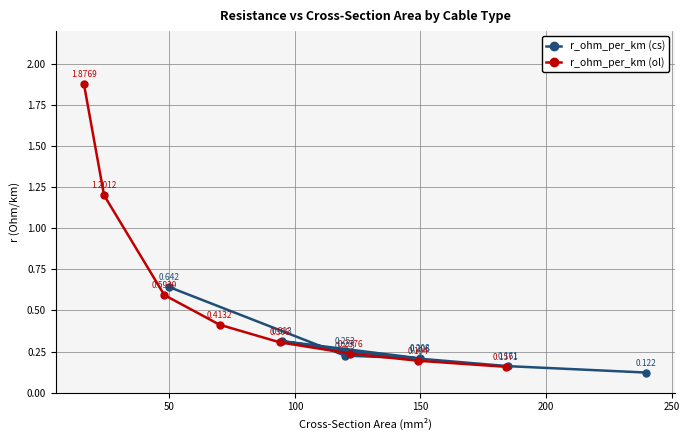

True or false: r_ohm_per_km (ol) has more than 1 interior local peaks.

False